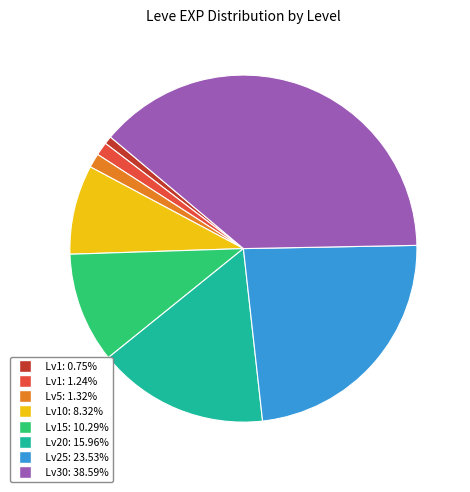

Is there any slice that represents more than half of the pie?

No